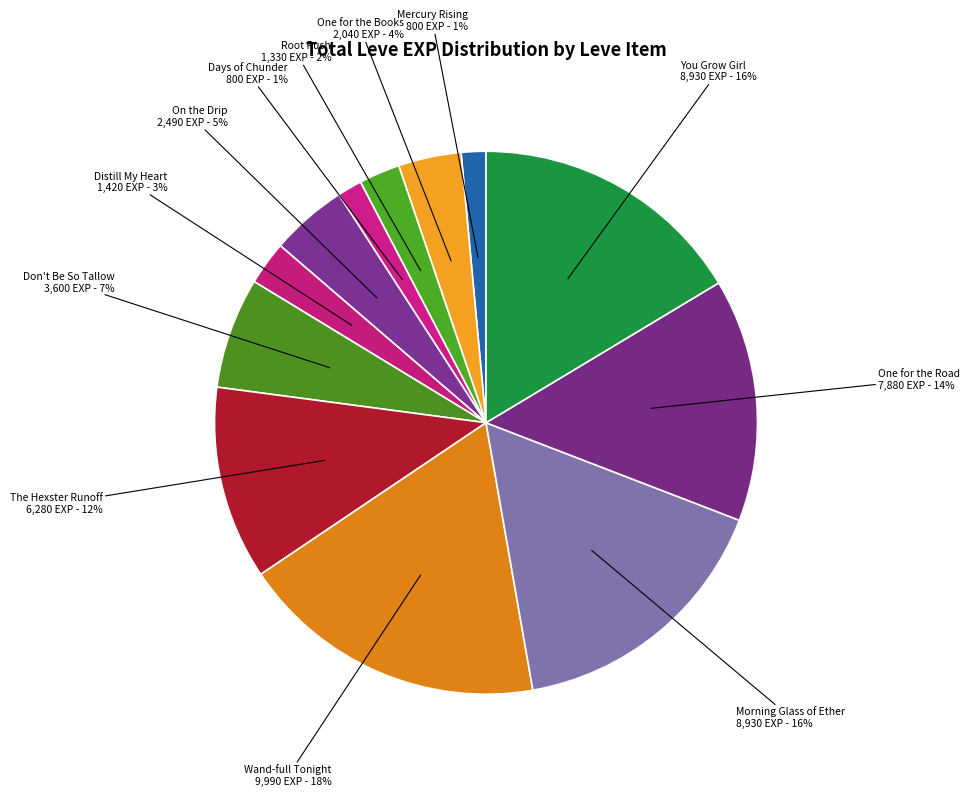

How many slices are in this pie chart?

12